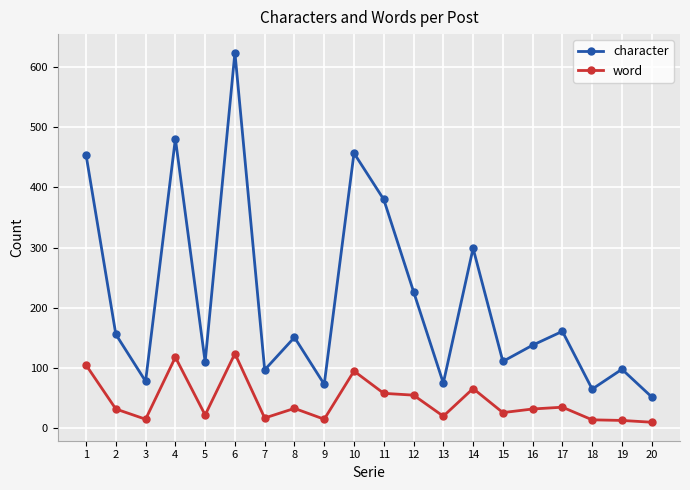

True or false: word and character intersect in this chart.

False